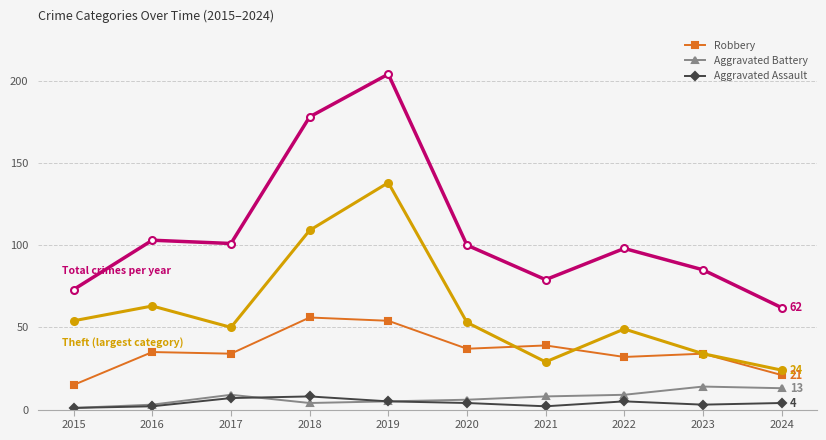

Which category has the highest value across all series?

2019